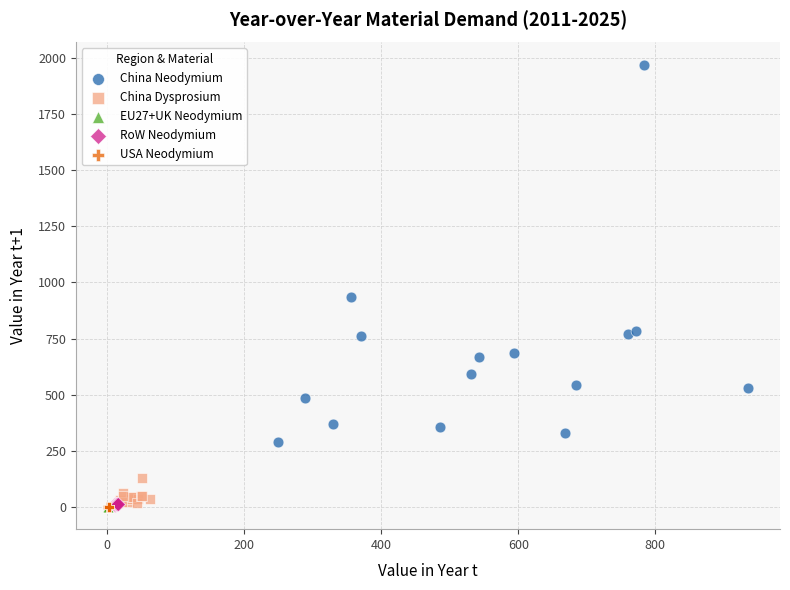

Which series has the widest spread of Y values?

China Neodymium